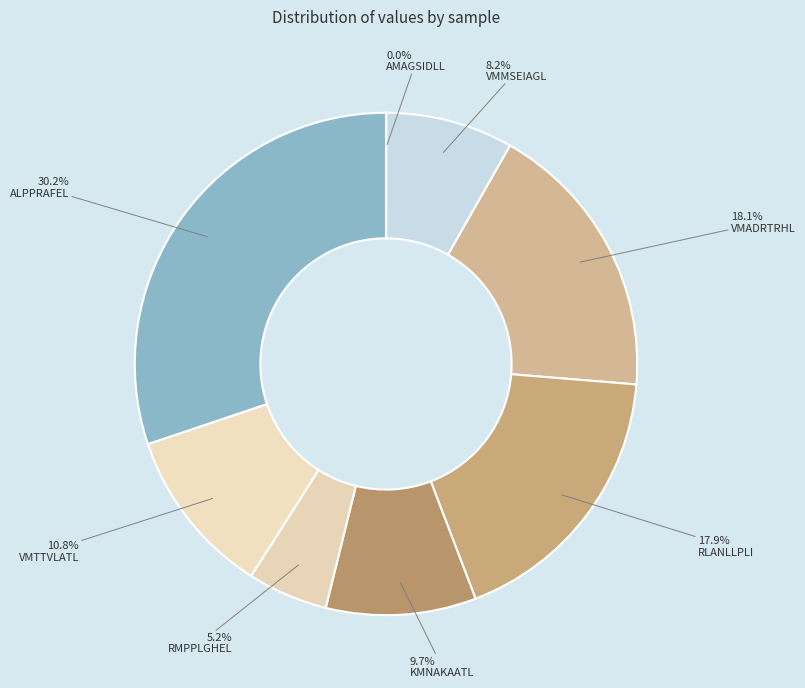

Which slice is the smallest?

AMAGSIDLL